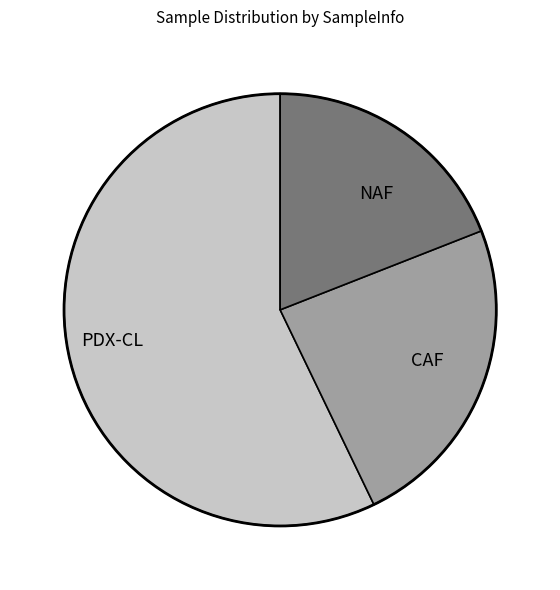

Which slice is the smallest?

NAF